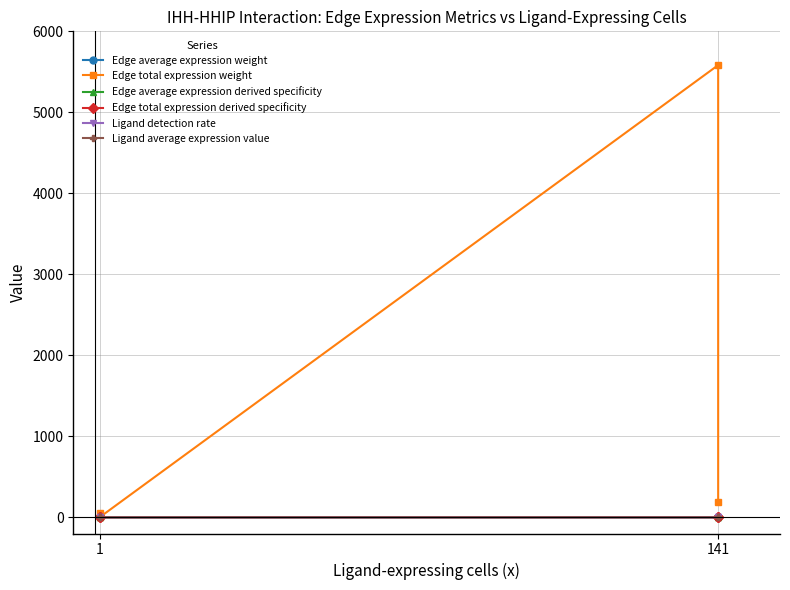

At 1, list the series in order from smallest to largest.

Edge average expression weight, Edge total expression derived specificity, Ligand detection rate, Ligand average expression value, Edge average expression derived specificity, Edge total expression weight